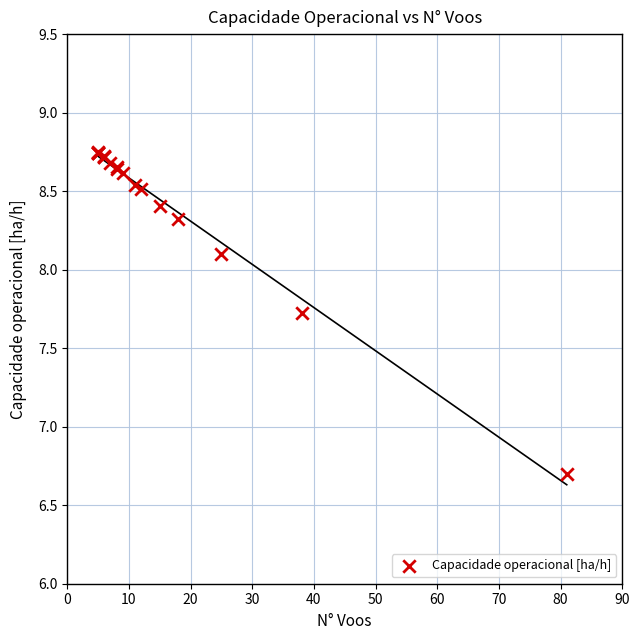

What Y value in the scatter plot is closest to 7?

6.7